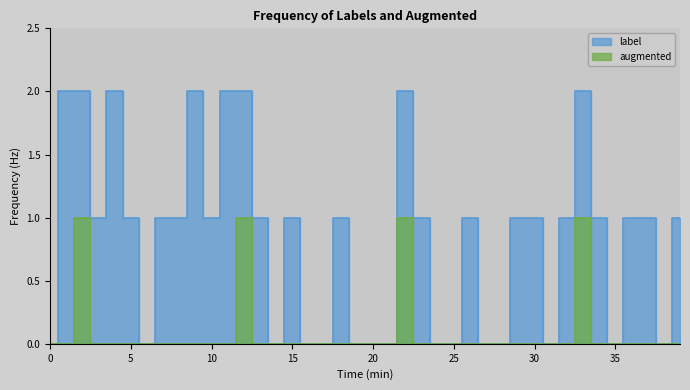

At which category is the sum across all series the highest?

2